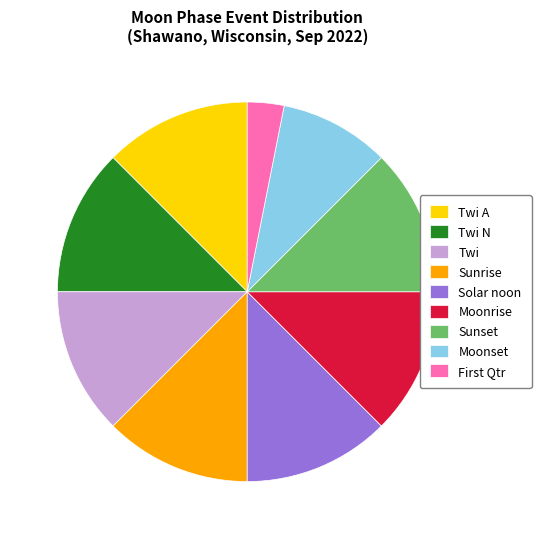

Which category has the smallest portion of the pie?

First Qtr